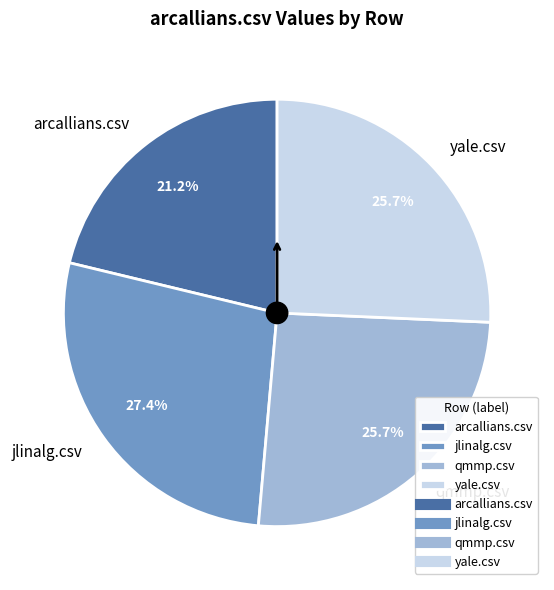

To the nearest percent, what is the average slice percentage?

25%